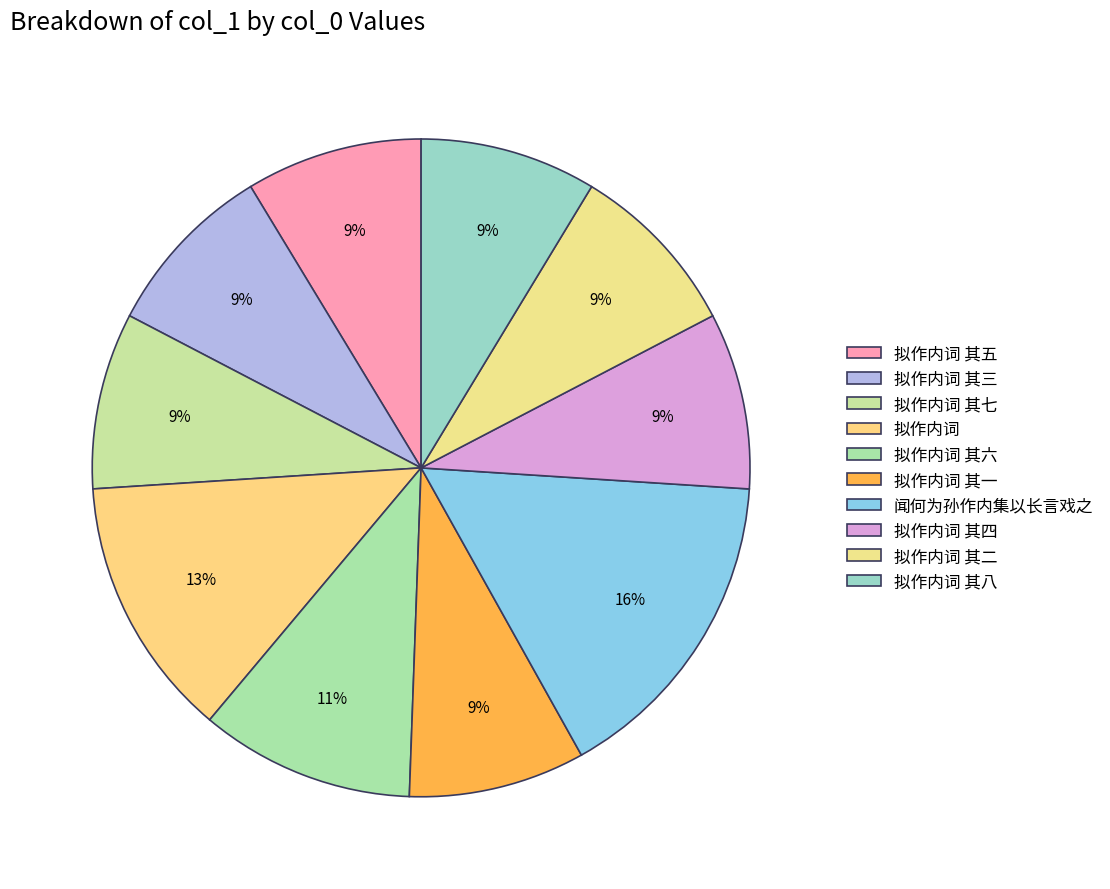

How many segments does this pie chart have?

10